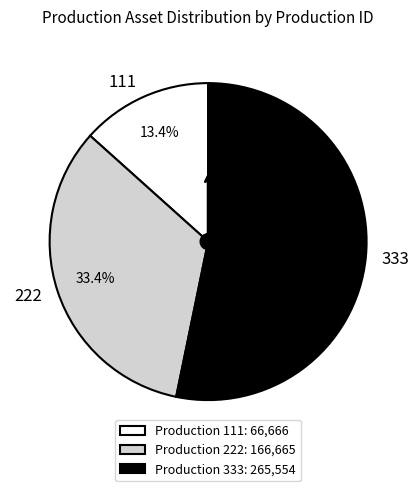

To the nearest percent, what portion does 111 represent?

13%